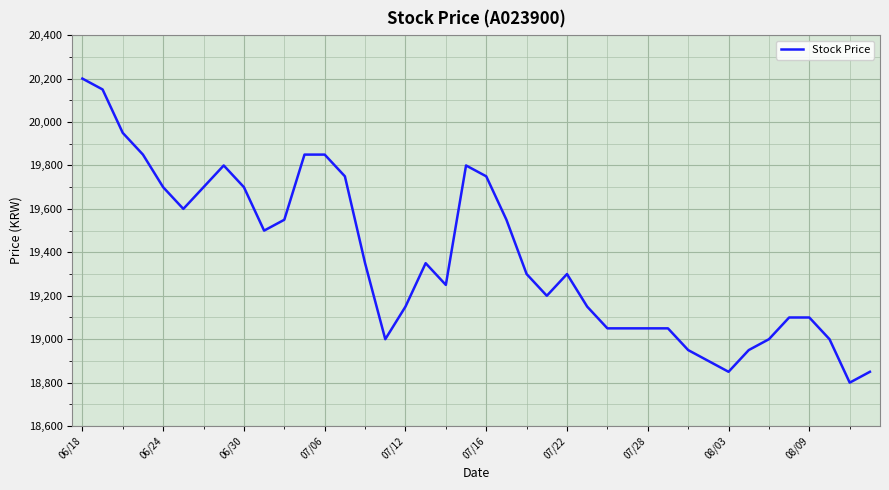

What is the minimum value shown in the chart?

18800